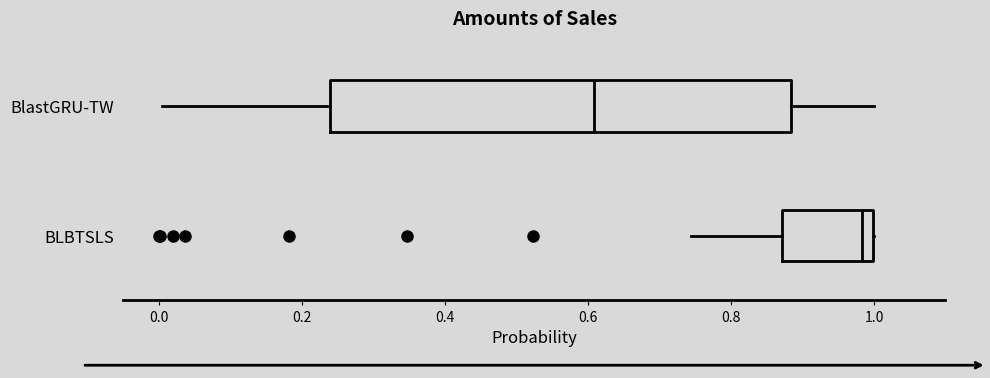

Reading bottom to top, read every box against the x-axis: the position of its median line, the range the box covers, and the ends of its whiskers. The values are not printed on the chart, so give them approximately, as read against the axis.

BLBTSLS: median 0.98, box 0.88 to 1.00, whiskers 0.74 to 1.00
BlastGRU-TW: median 0.60, box 0.24 to 0.88, whiskers 0.00 to 1.00